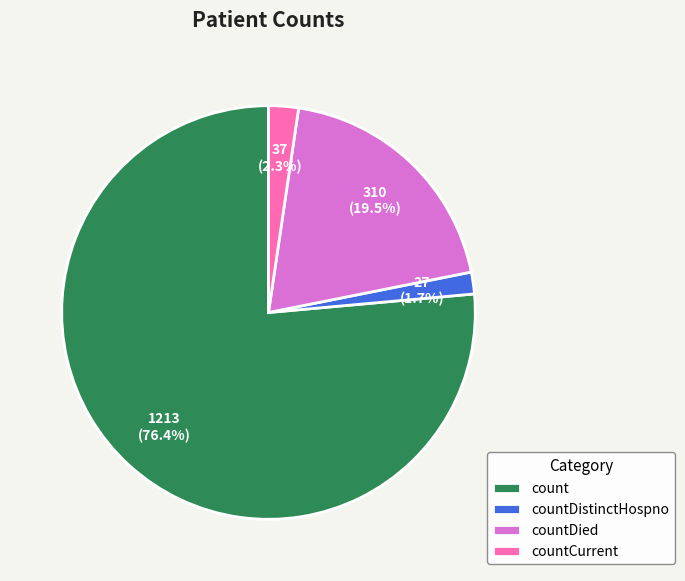

Which has a higher value, countCurrent or countDied?

countDied